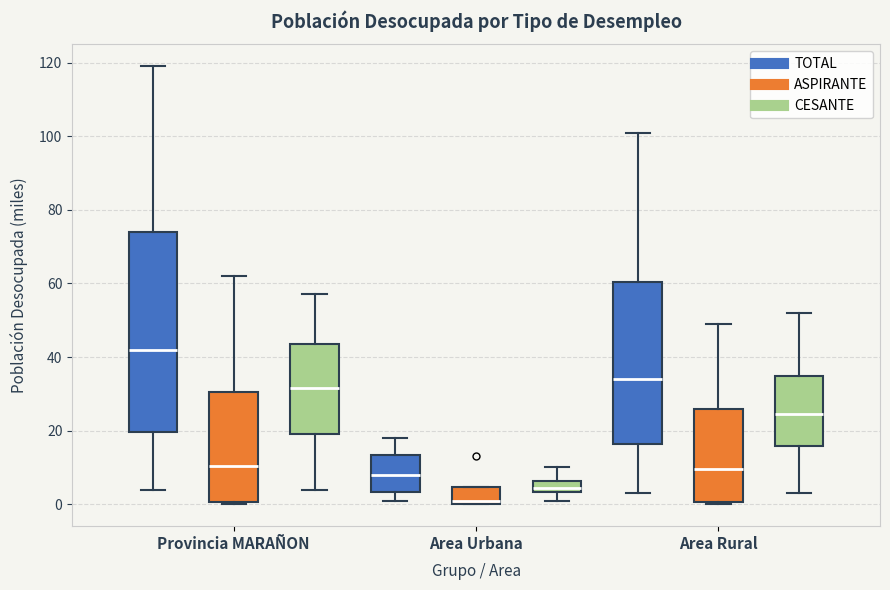

Comparing the boxes themselves (not the whiskers), which one is the tallest?

Provincia MARAÑON (TOTAL)